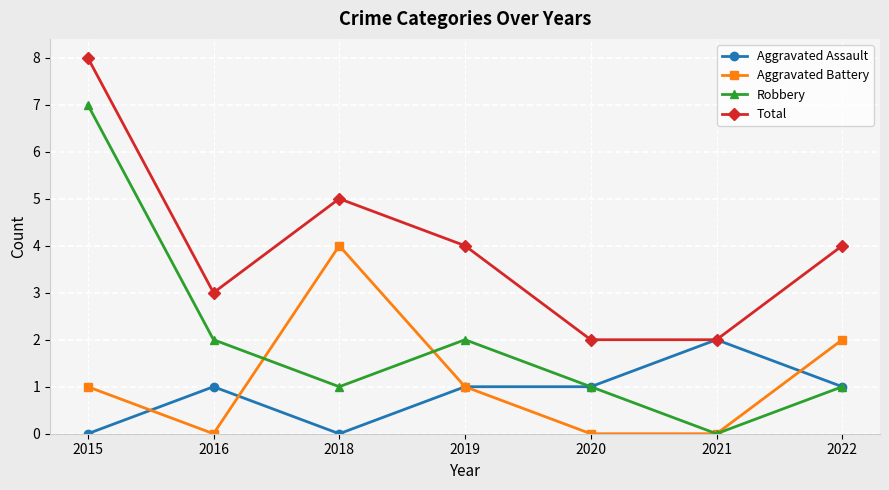

Is it true that Total equals 5 at 2018?

True